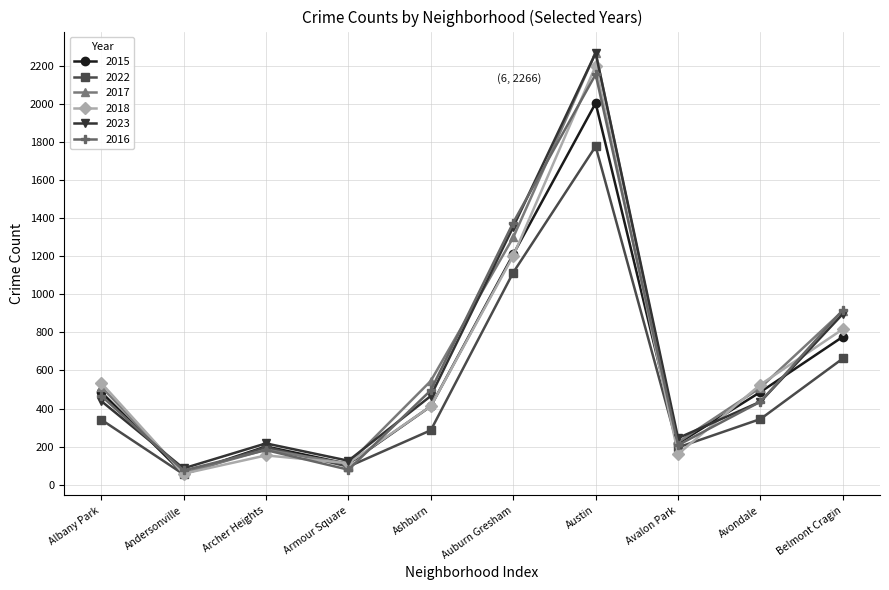

Between Albany Park and Austin, which series saw the biggest shift?

2023